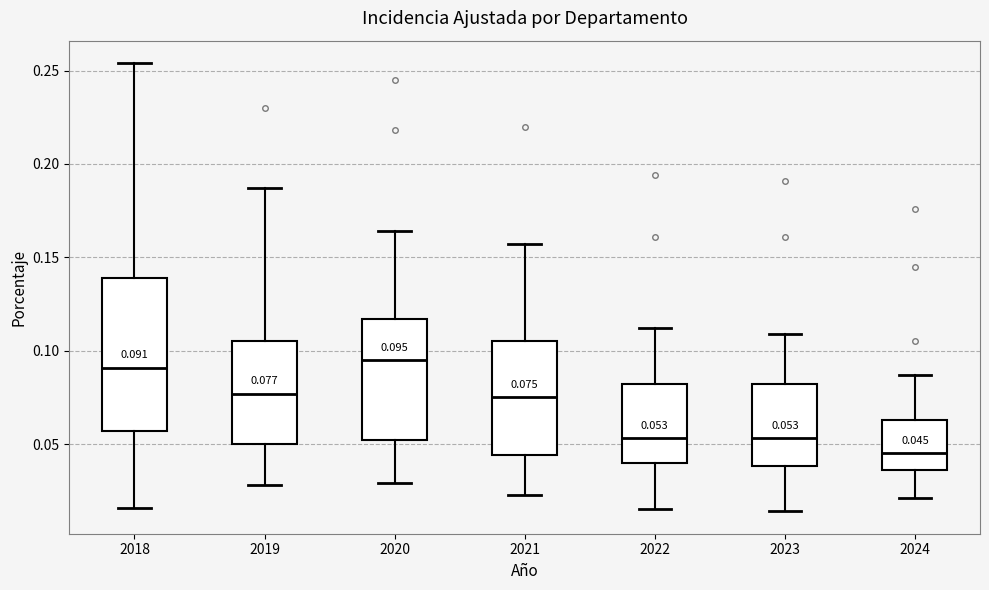

Which box's median line is the lowest?

2024